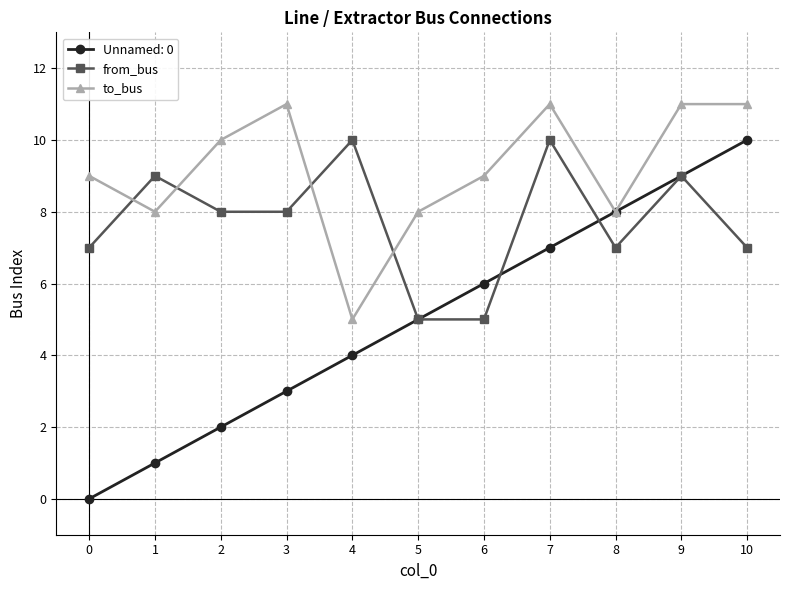

What is the maximum value for from_bus?

10